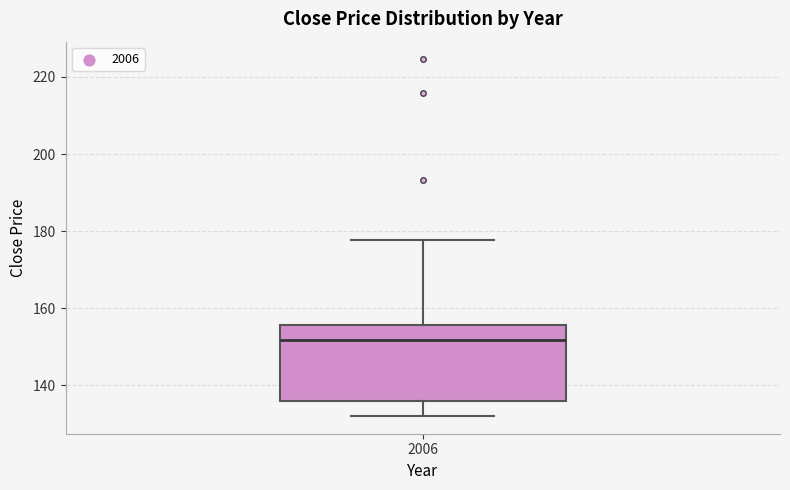

Read this box plot against the y-axis: the position of the median line, the range covered by the box, and the ends of both whiskers. The values are not printed on the chart, so give them approximately, as read against the axis.

median 152, box 136 to 156, whiskers 132 to 178